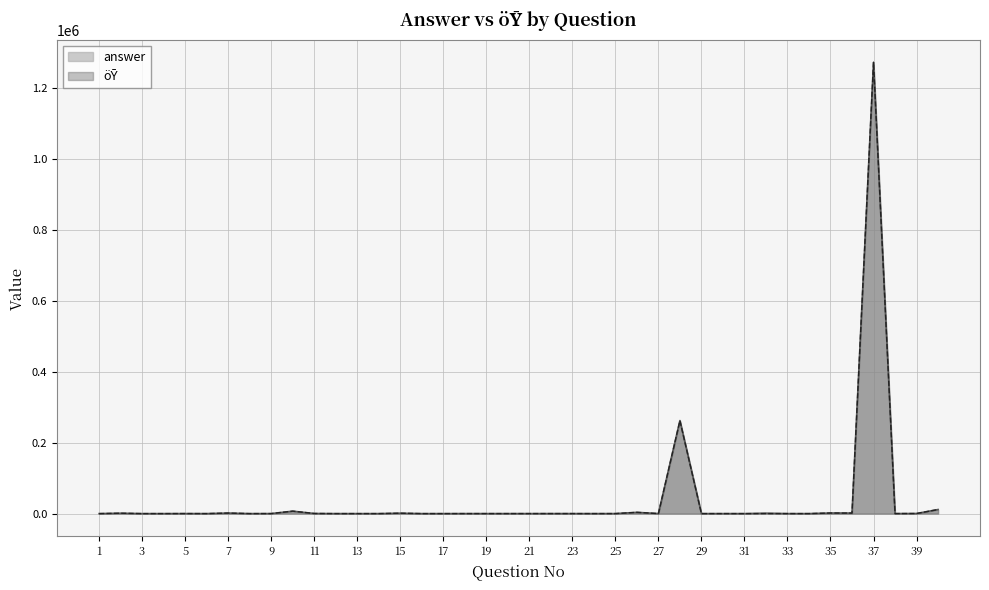

List the series in order of their peak value, lowest first.

answer, öȲ